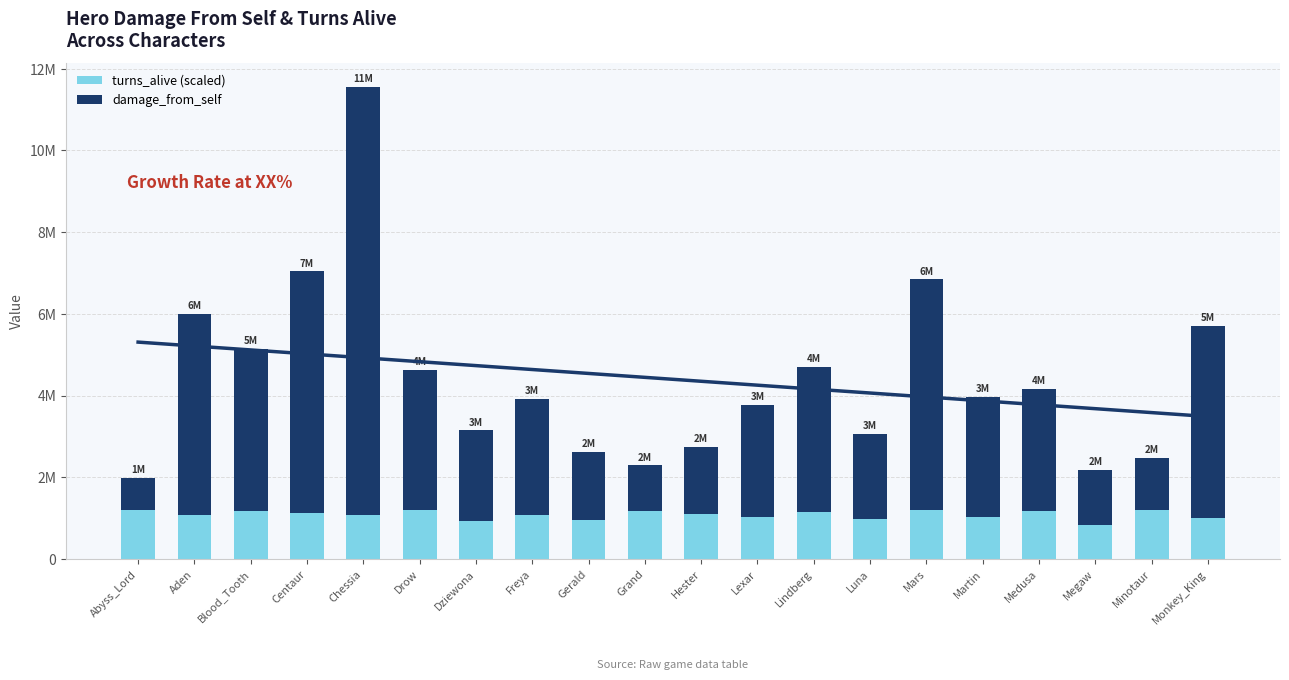

What is the label of the 14th bar from the left?

Luna